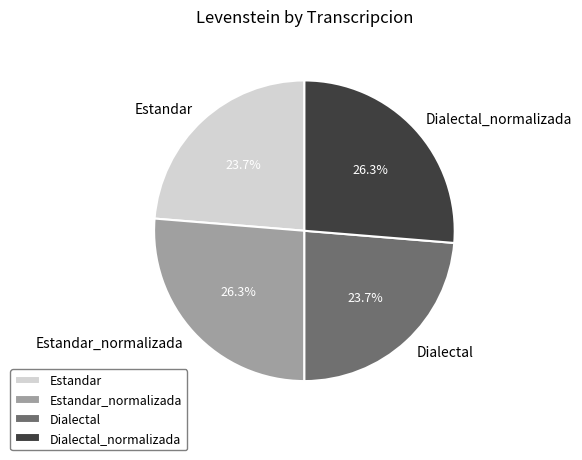

To the nearest percent, what is the difference between the largest and smallest slice percentages?

3%